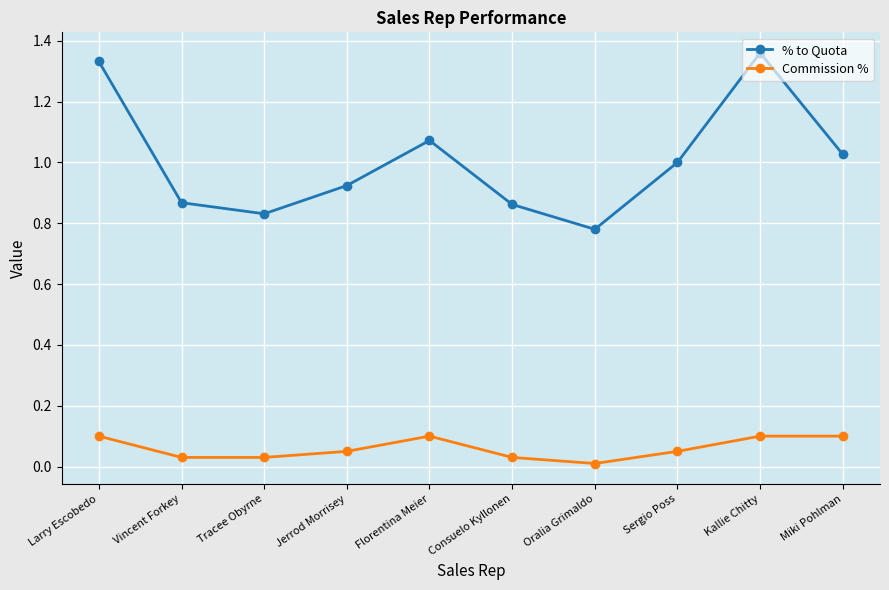

The value of % to Quota at Sergio Poss is 1.0. True or false?

True